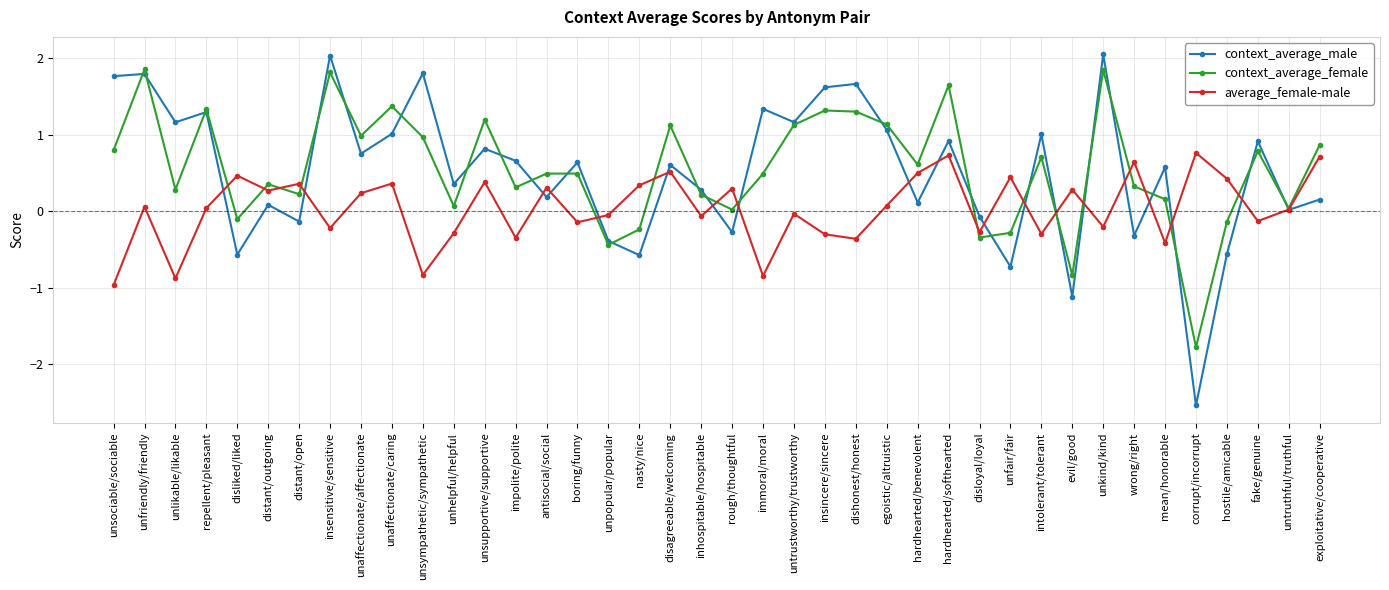

What is the minimum value shown in the chart?

-2.5